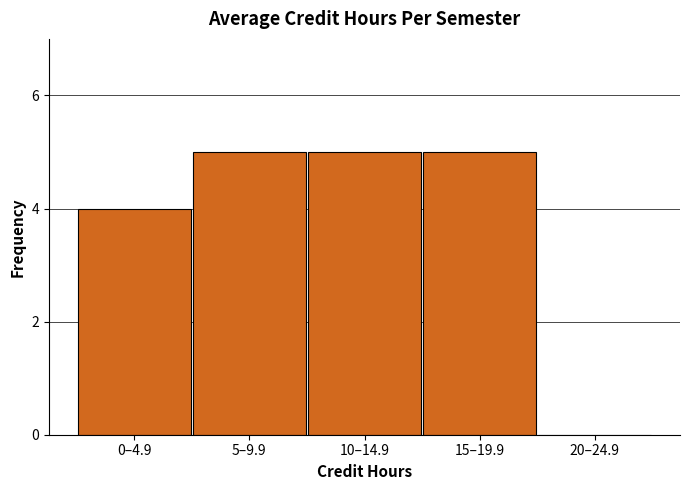

Reading left to right, list all the values displayed in this chart.

0–4.9=4	5–9.9=5	10–14.9=5	15–19.9=5	20–24.9=0